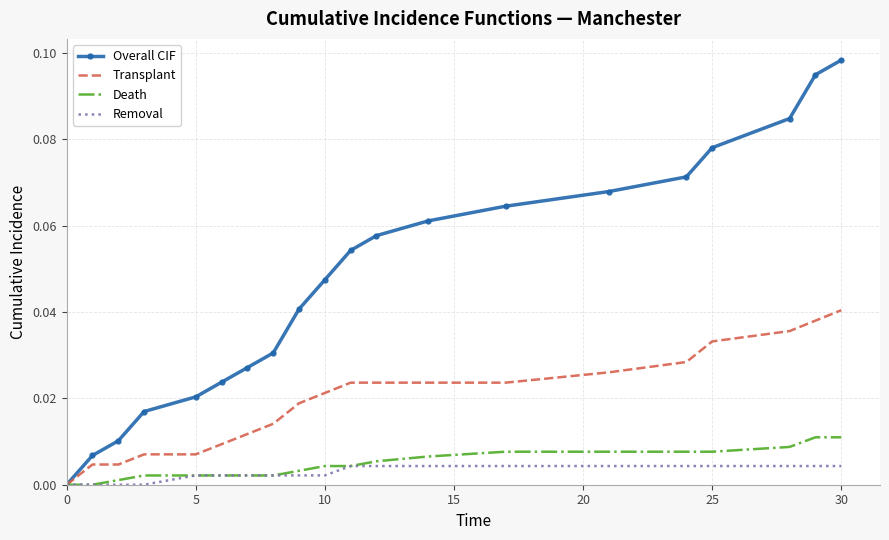

Which series has the widest spread of values?

Overall CIF